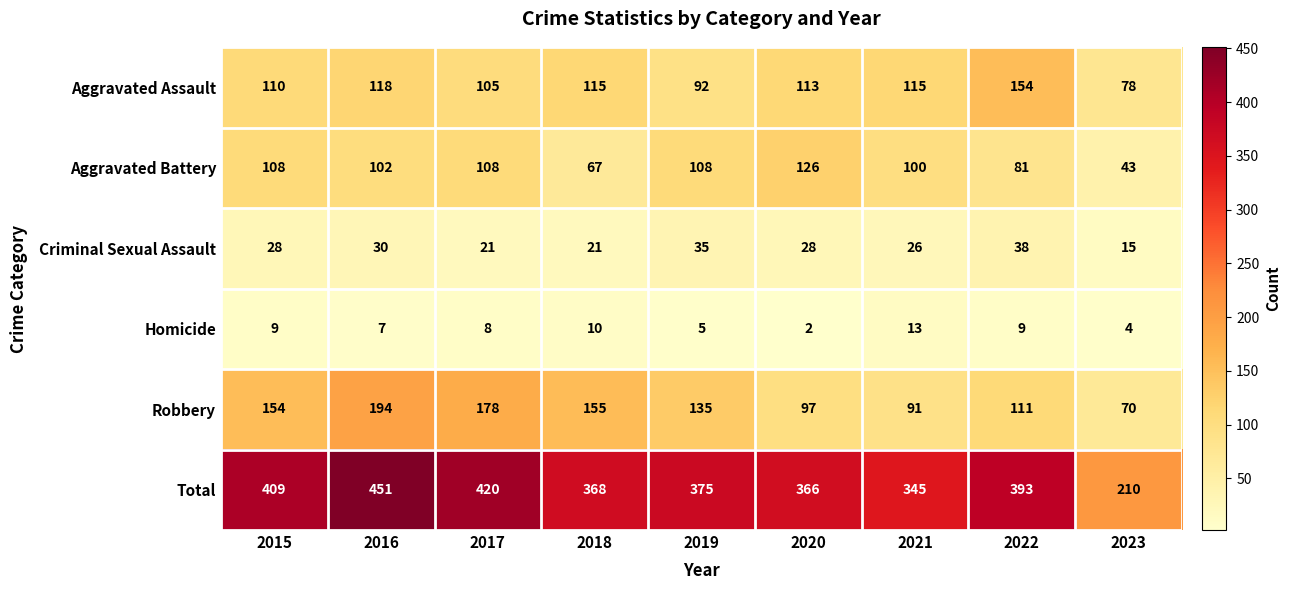

Read the Aggravated Battery value at 2023, to the nearest 10.

40